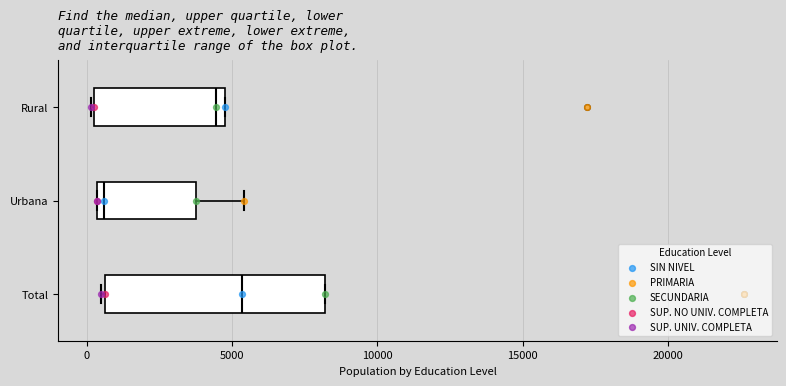

Reading bottom to top, read every box against the x-axis: the position of its median line, the range the box covers, and the ends of its whiskers. The values are not printed on the chart, so give them approximately, as read against the axis.

Total: median 5500, box 500 to 8000, whiskers 500 to 8000
Urbana: median 500 (just right of the box's left edge), box 500 to 3500, whiskers 500 to 5500
Rural: median 4500, box 500 to 5000, whiskers 0 to 5000